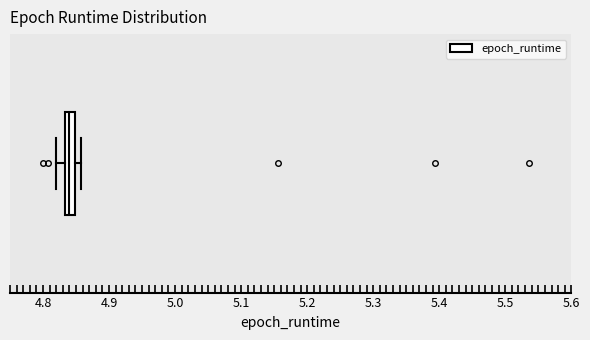

Read this box plot against the x-axis: the position of the median line, the range covered by the box, and the ends of both whiskers. The values are not printed on the chart, so give them approximately, as read against the axis.

median 4.84, box 4.83 to 4.85, whiskers 4.82 to 4.86